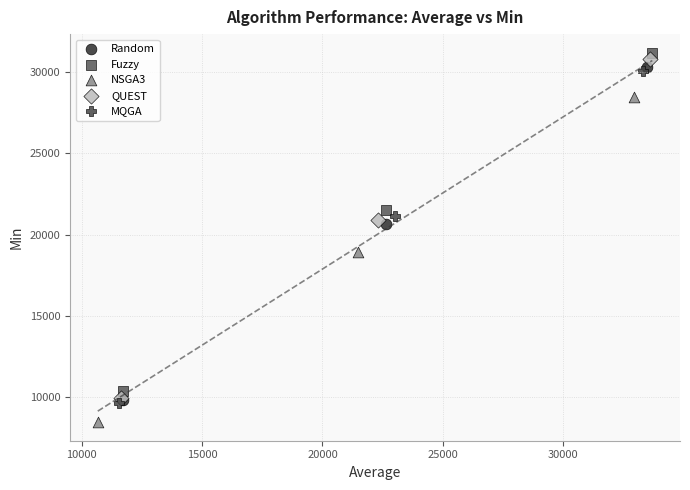

What are all the series names shown in the legend?

Random, Fuzzy, NSGA3, QUEST, MQGA